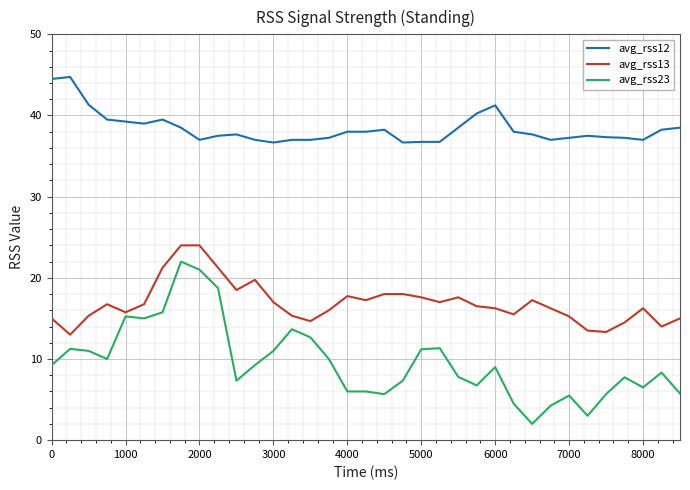

What is the sum of all avg_rss13 values?

591.1